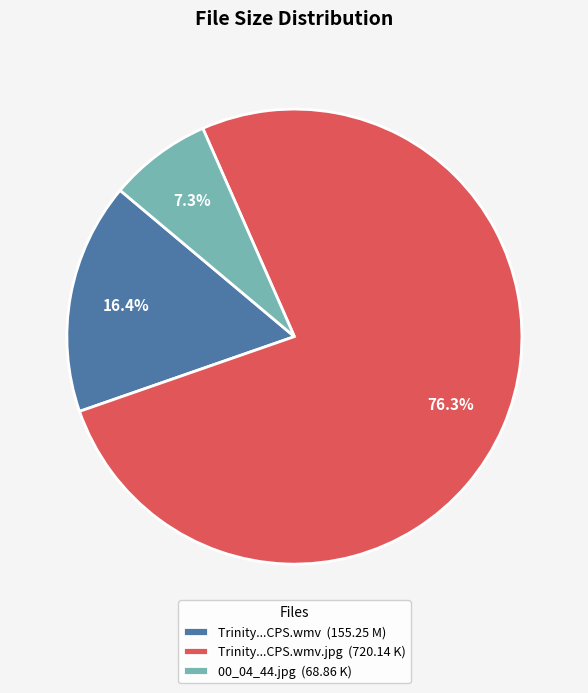

Rank the categories by value from highest to lowest.

Trinity...CPS.wmv.jpg (720.14 K), Trinity...CPS.wmv (155.25 M), 00_04_44.jpg (68.86 K)